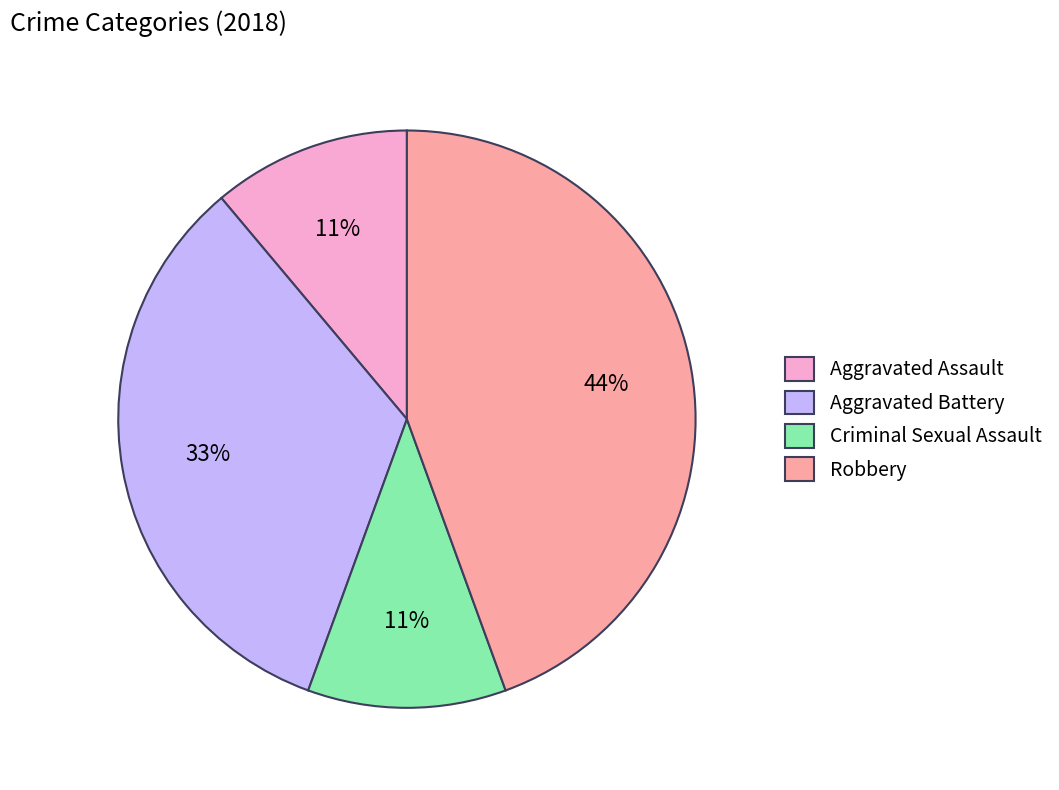

Is it true that Criminal Sexual Assault is 22% of the pie?

False